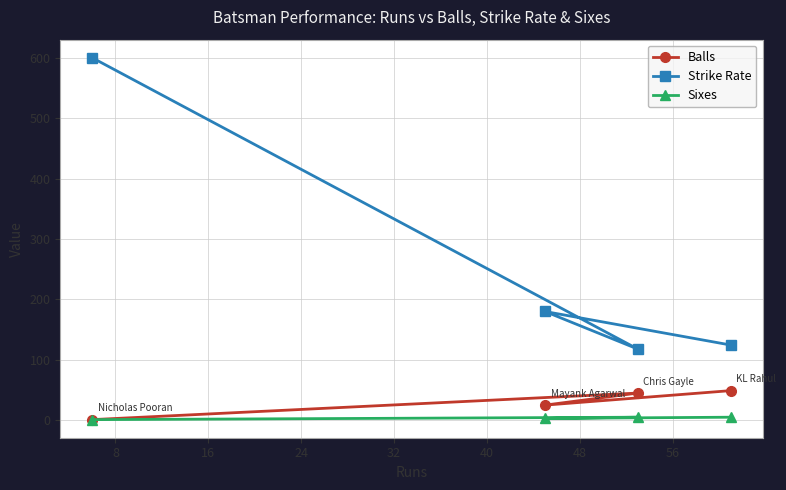

What are all the series names shown in the legend?

Balls, Strike Rate, Sixes